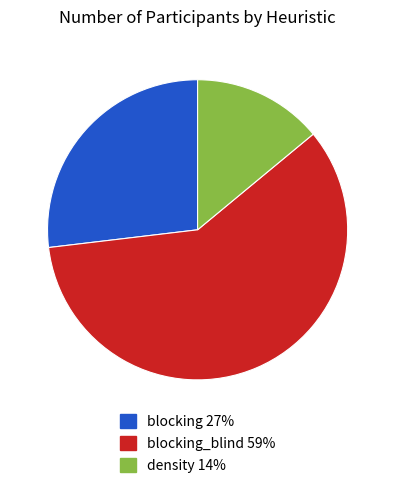

Is there any slice that represents more than half of the pie?

Yes